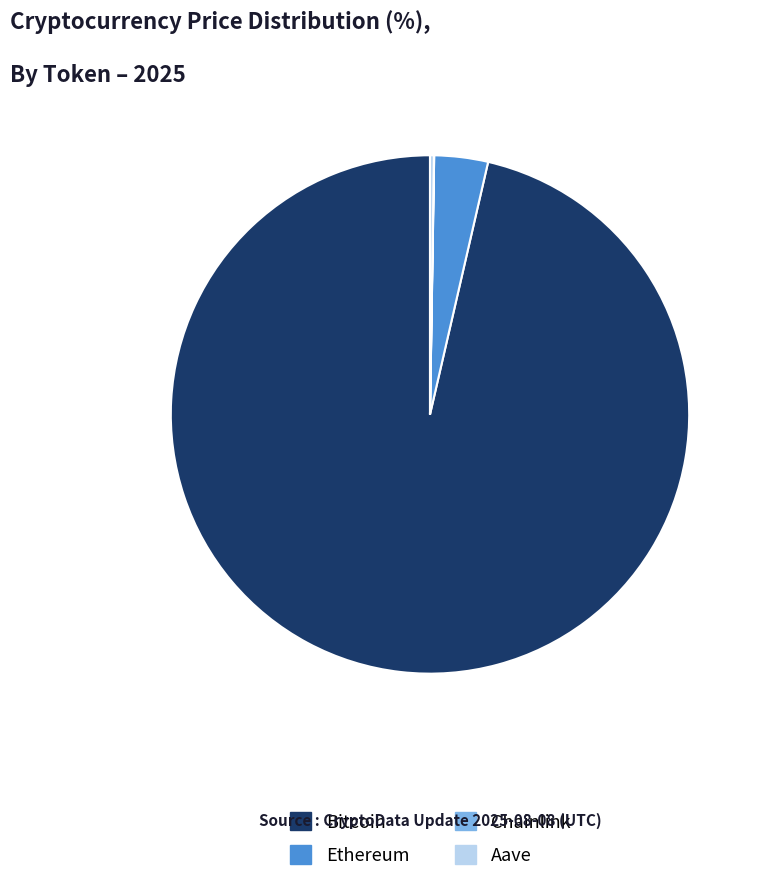

Combined, do Ethereum and Bitcoin account for over 50%?

Yes